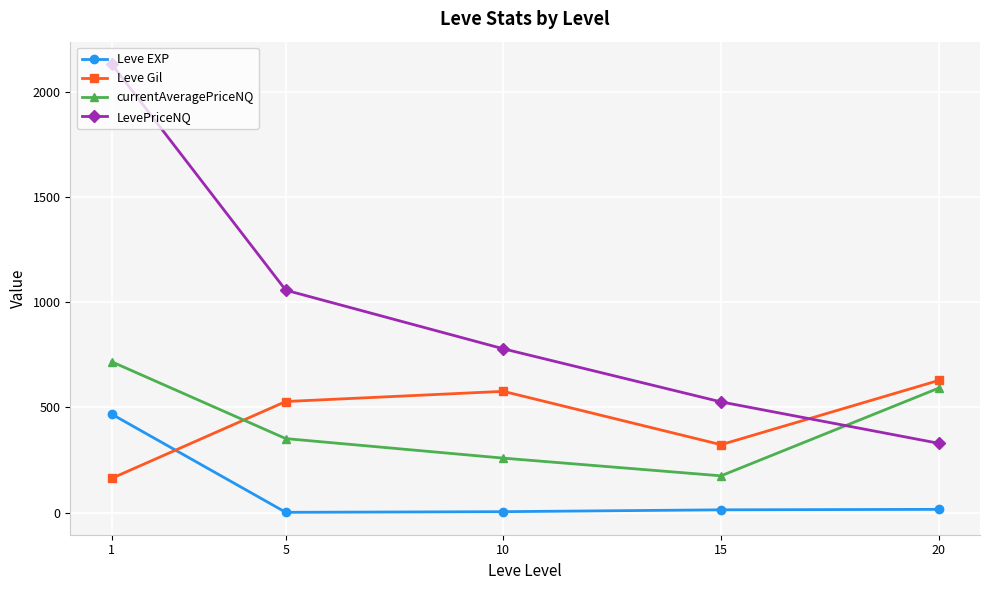

How many intersections are there between LevePriceNQ and Leve Gil?

1